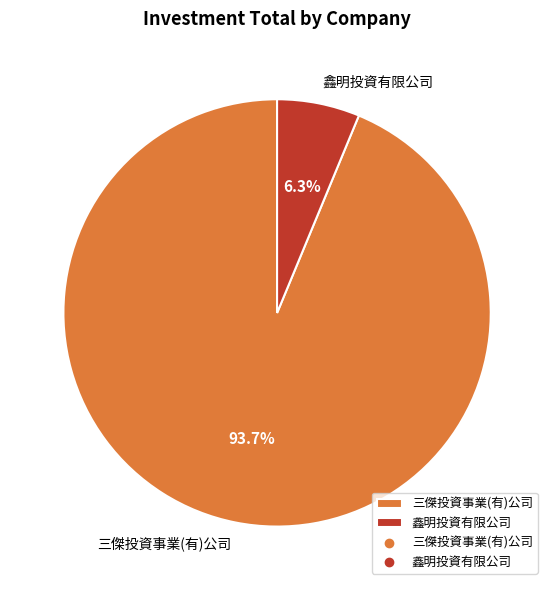

Is there a majority slice in this chart?

Yes